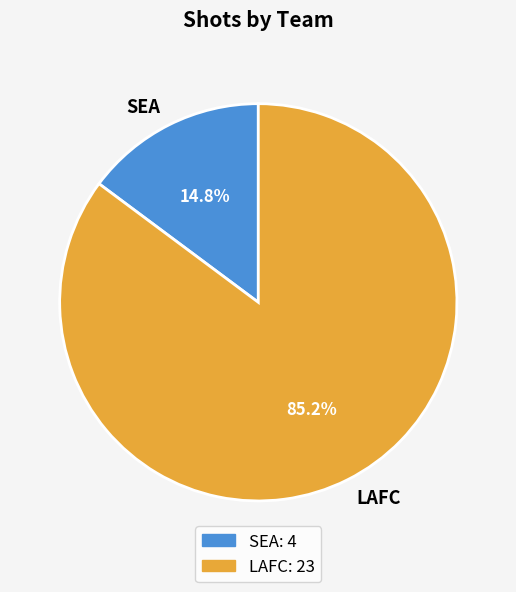

Which slice is the smallest?

SEA